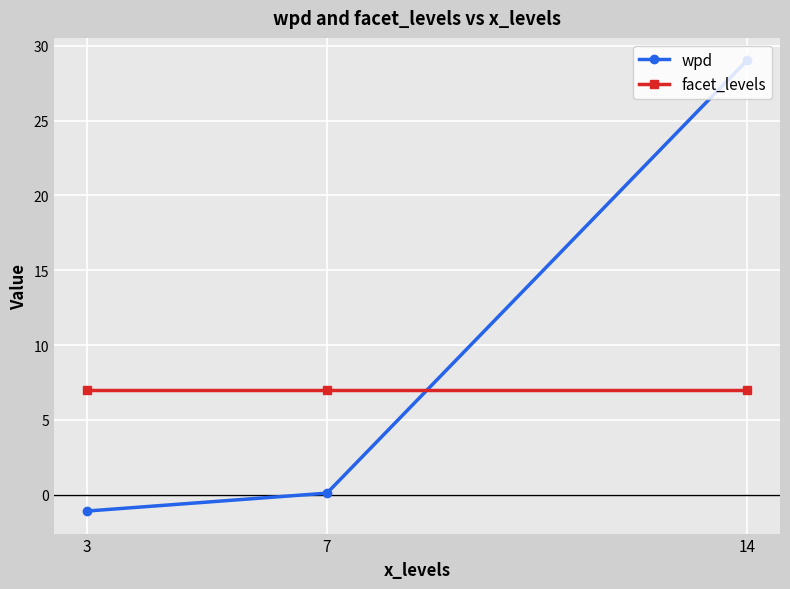

At how many categories does at least one series exceed 15?

1